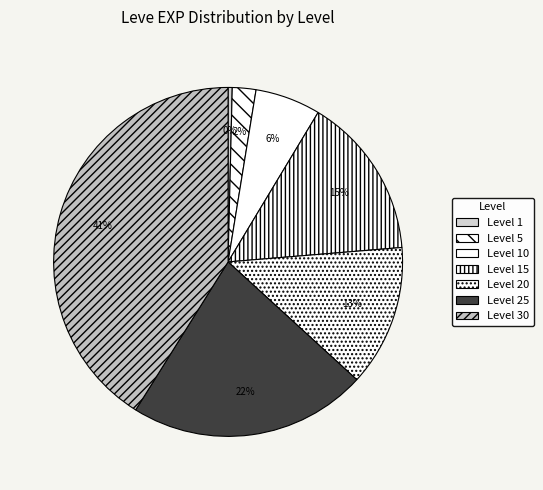

To the nearest percent, what is the difference between the largest and smallest slice percentages?

41%